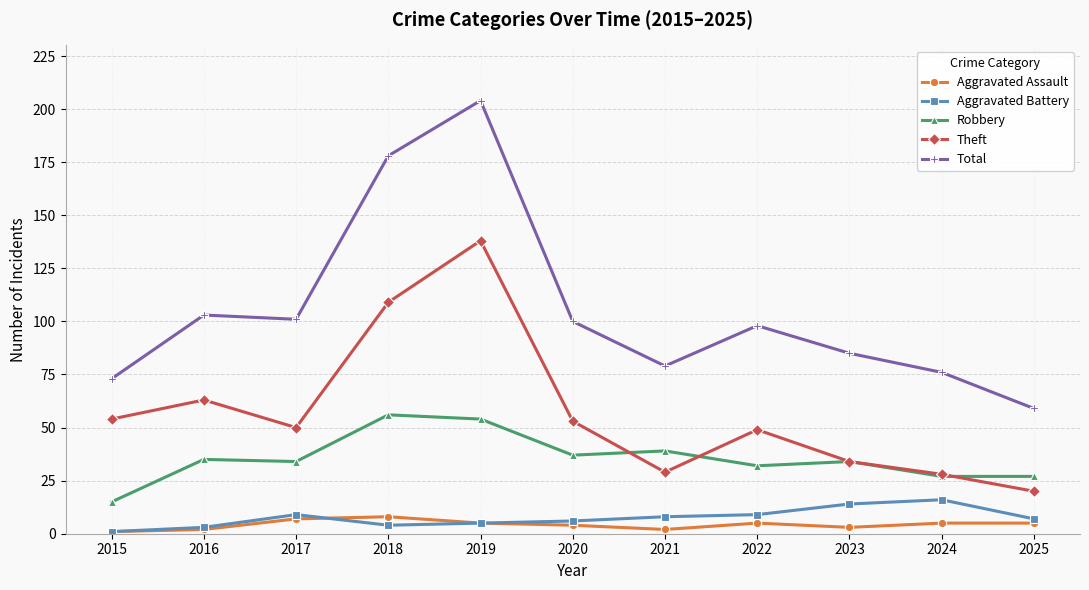

List the series in order of their peak value, lowest first.

Aggravated Assault, Aggravated Battery, Robbery, Theft, Total